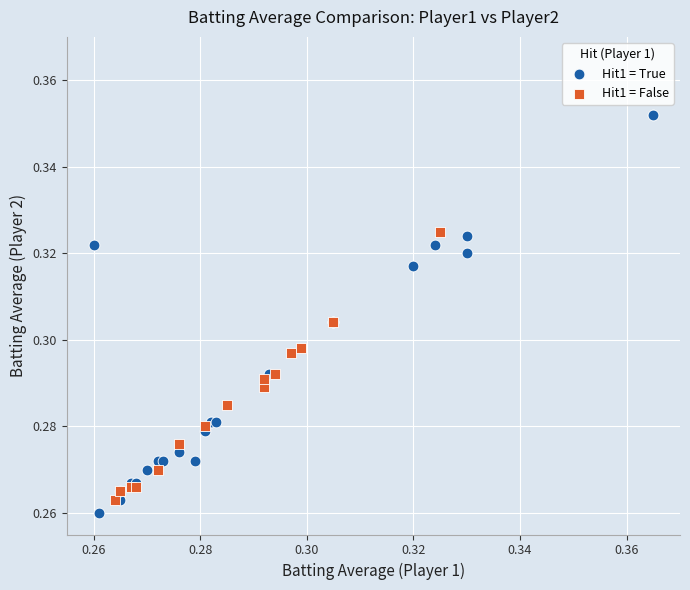

Which series has the largest Y range (max minus min)?

Hit1 = True